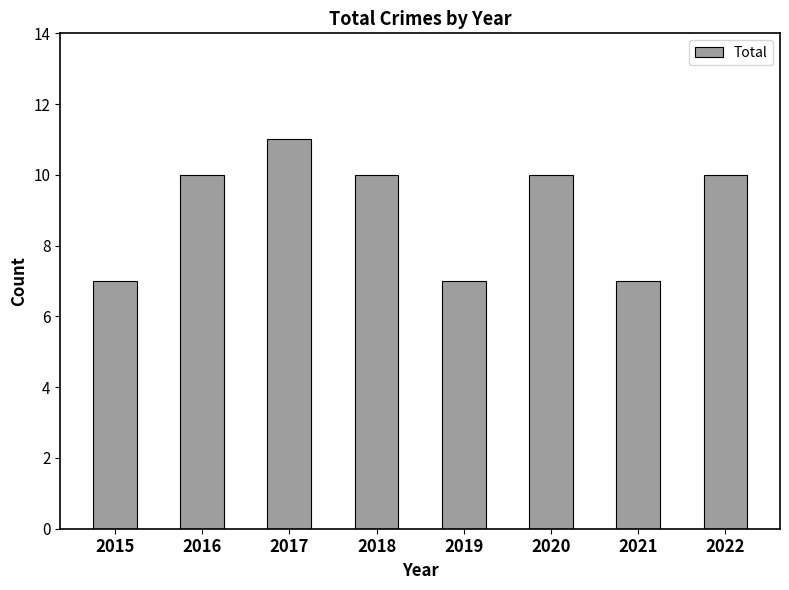

What is the approximate value at 2016?

10